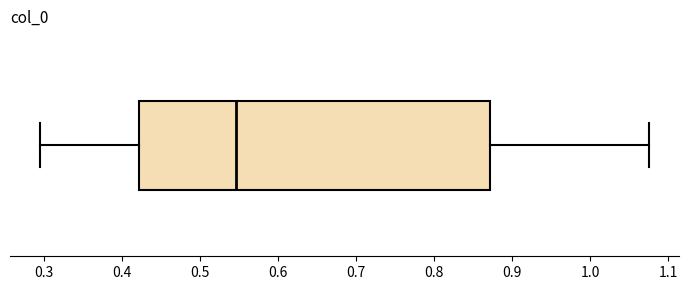

Where is the right edge of the box on the x-axis? The values are not printed on the chart, so give them approximately, as read against the axis.

0.87